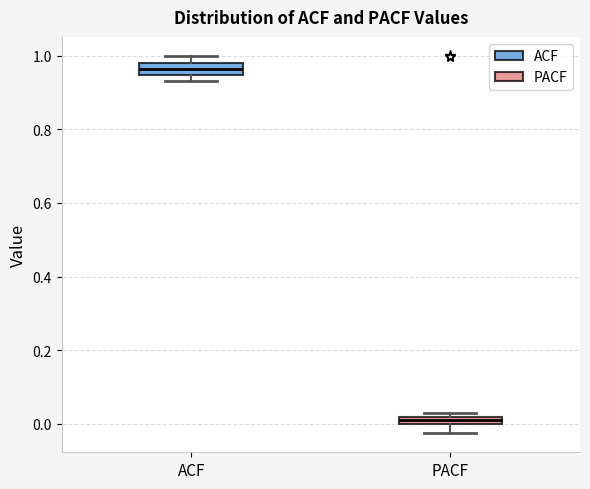

Where is the lower edge of the box for PACF on the y-axis? The values are not printed on the chart, so give them approximately, as read against the axis.

0.00